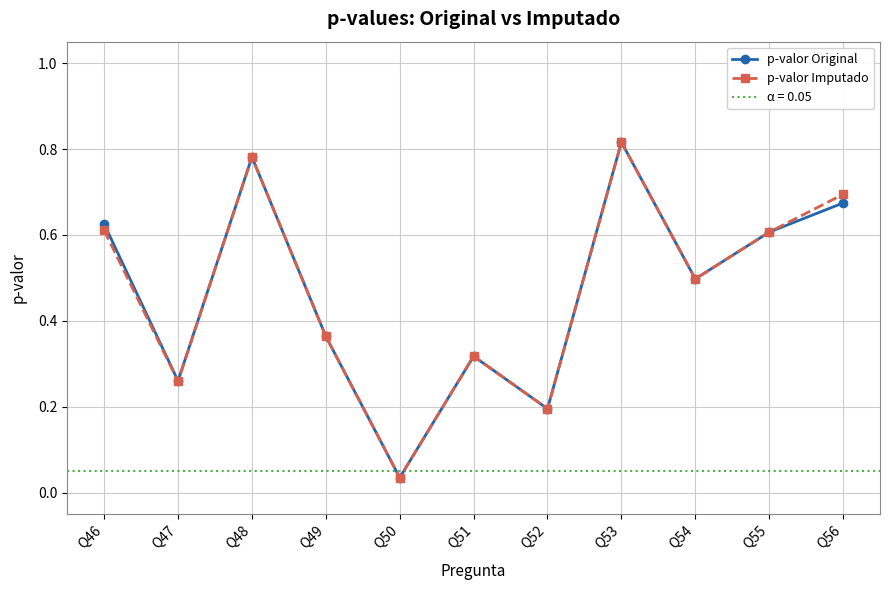

In p-valor Imputado, how many points are higher than both neighbors (excluding endpoints)?

3